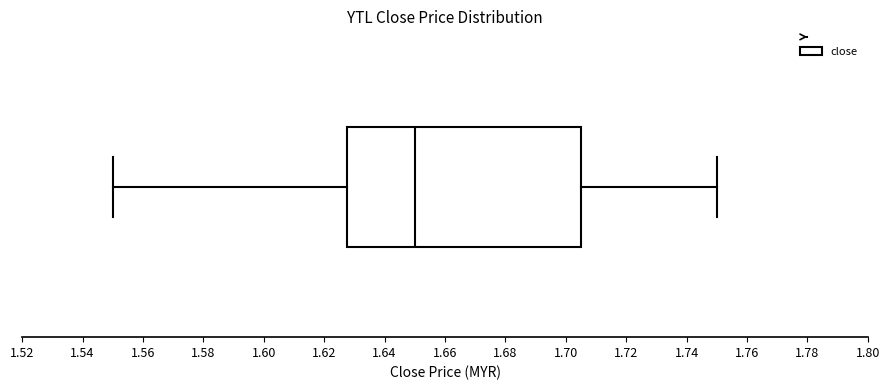

Transcribe this box plot: give where the median line is, the range the box spans, and where the two whiskers end, as read against the x-axis. The values are not printed on the chart, so give them approximately, as read against the axis.

median 1.650, box 1.628 to 1.706, whiskers 1.550 to 1.750